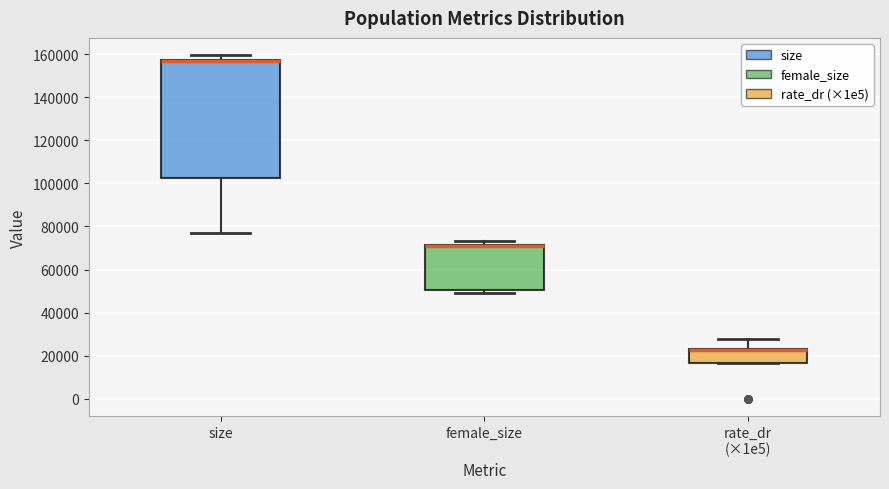

Reading left to right, transcribe this box plot: for each box, give where its median line is, the range the box spans, and where its two whiskers end, as read against the y-axis. The values are not printed on the chart, so give them approximately, as read against the axis.

size: median 156000 (drawn on the box's upper edge), box 102000 to 158000, whiskers 76000 to 160000
female_size: median 72000 (drawn on the box's upper edge), box 50000 to 72000, whiskers 50000 (just below the box's lower edge) to 74000
rate_dr (×1e5): median 22000 (drawn on the box's upper edge), box 16000 to 22000, whiskers 16000 to 28000